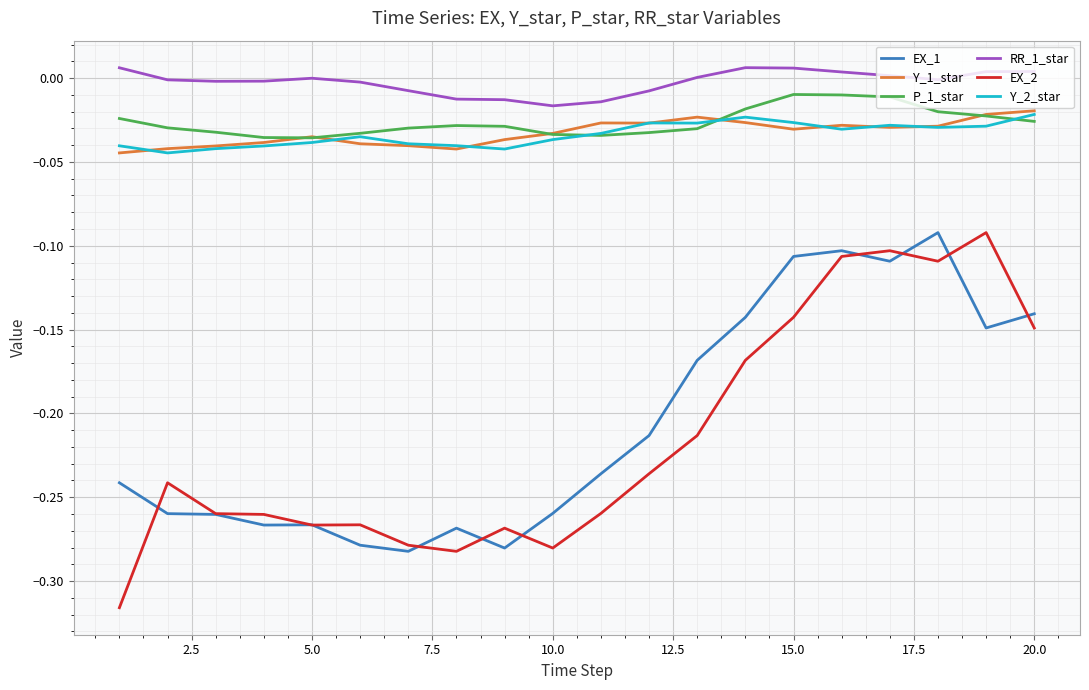

Which series has the largest range (max minus min)?

EX_2